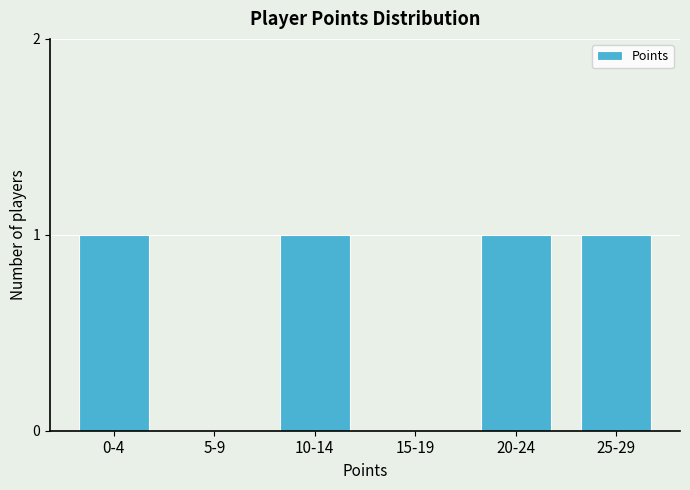

Reading right to left, extract all data points from this chart.

25-29=1	20-24=1	15-19=0	10-14=1	5-9=0	0-4=1